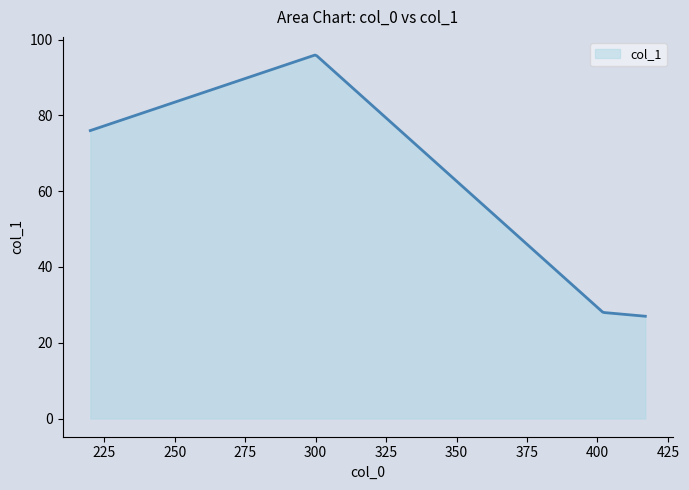

What is the minimum value shown in the chart?

27.0